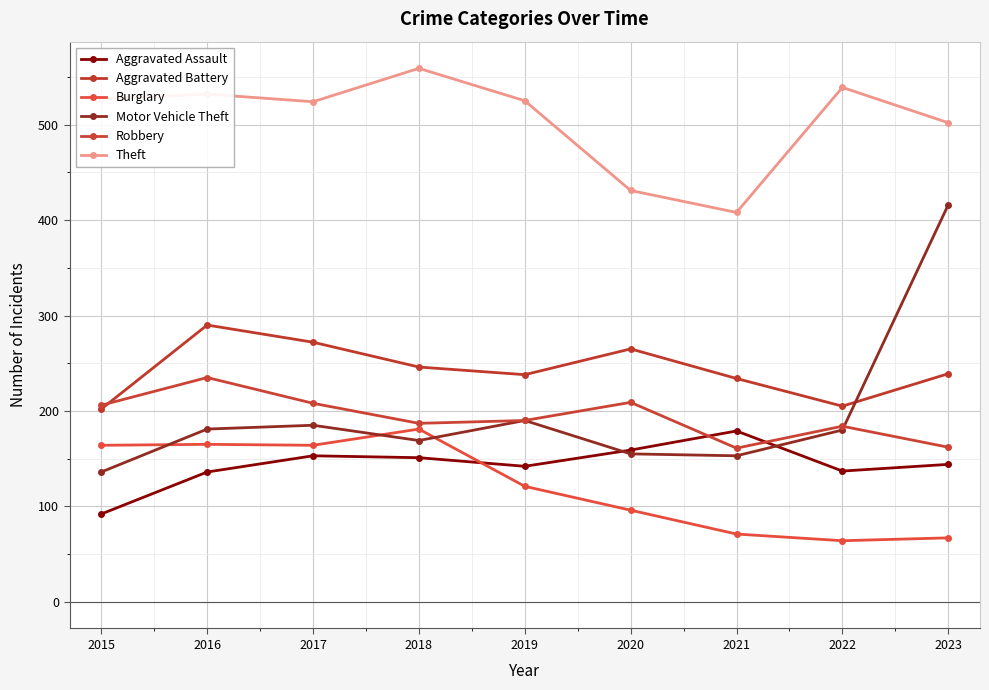

What is the minimum value shown in the chart?

64